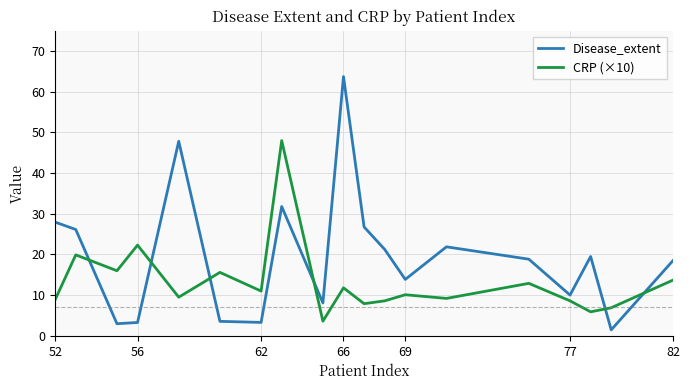

List the series in order of their overall mean, lowest first.

CRP (×10), Disease_extent